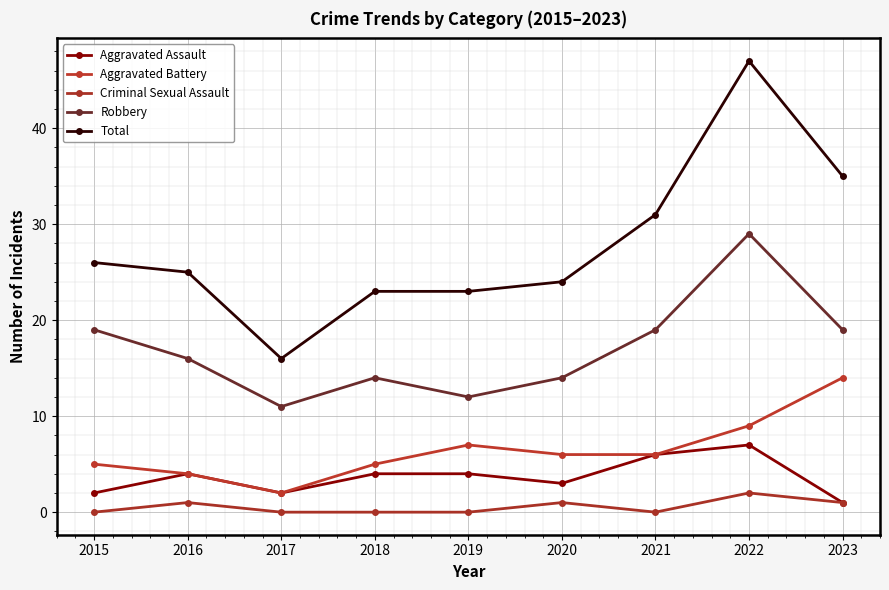

What is the difference between the Aggravated Battery values at 2019 and 2020?

1